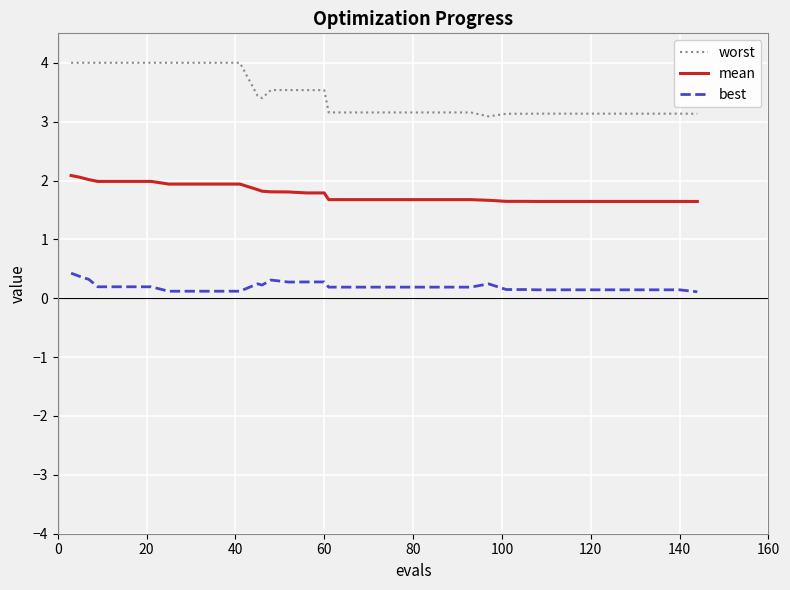

List the series in order of their overall mean, highest first.

worst, mean, best